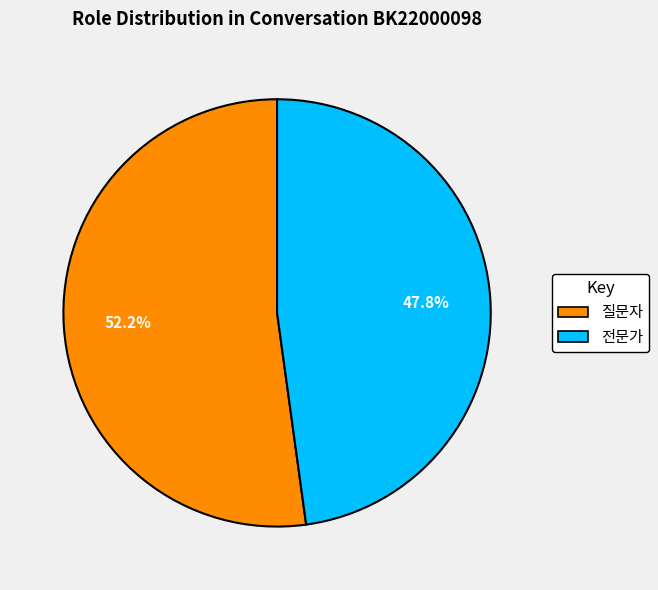

Which category accounts for the majority?

질문자